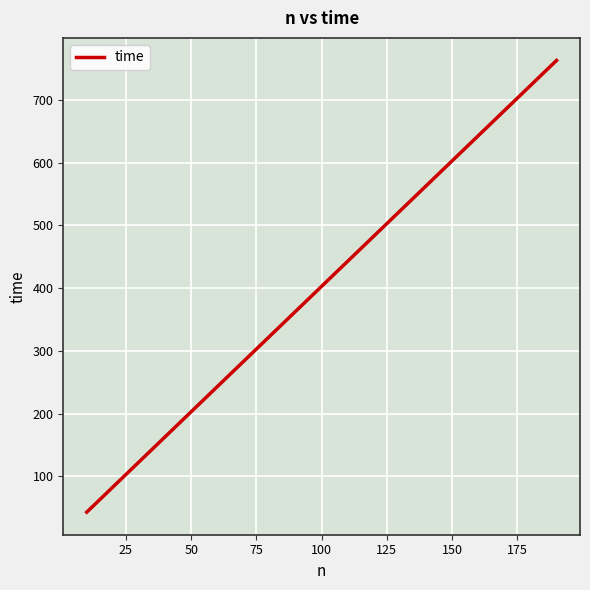

What is the difference between the maximum and minimum values?

720